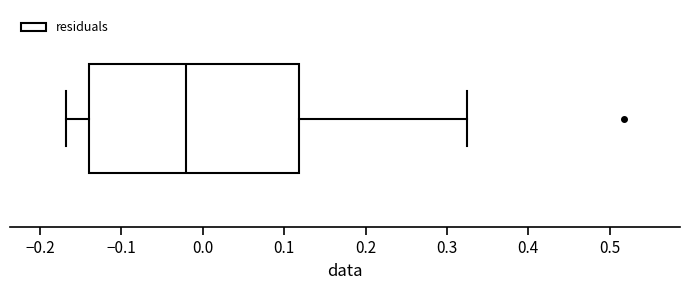

Where is the left edge of the box on the x-axis? The values are not printed on the chart, so give them approximately, as read against the axis.

-0.14